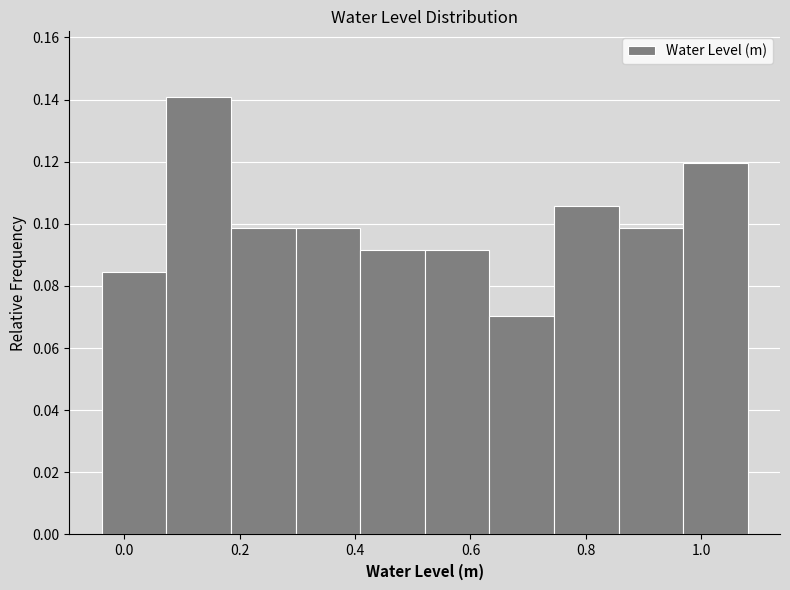

Reading left to right, list every bar in this chart as the range it spans on the x-axis followed by its height. Neither the bar edges nor the heights are printed on the chart, so give them approximately, as read against the axes.

-0.04 to 0.08: 0.084
0.08 to 0.18: 0.140
0.18 to 0.30: 0.098
0.30 to 0.40: 0.098
0.40 to 0.52: 0.092
0.52 to 0.64: 0.092
0.64 to 0.74: 0.070
0.74 to 0.86: 0.106
0.86 to 0.96: 0.098
0.96 to 1.08: 0.120